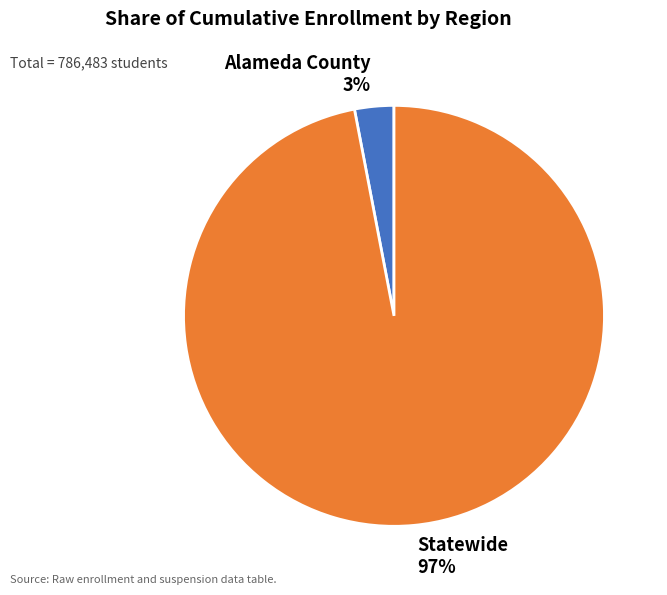

Between Statewide 97% and Alameda County 3%, which is larger?

Statewide 97%